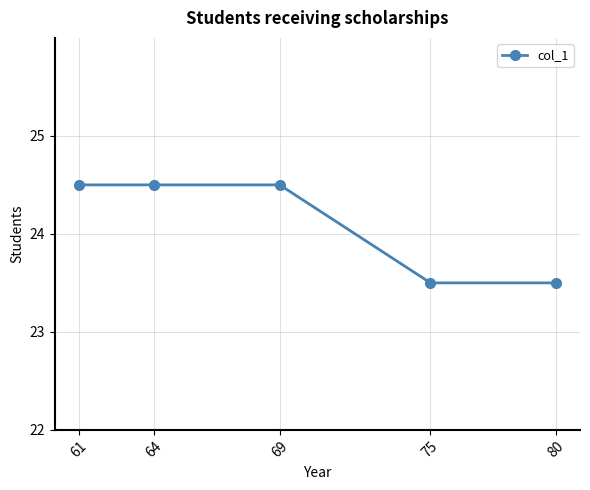

What is the value of the 4th point from the left?

23.5